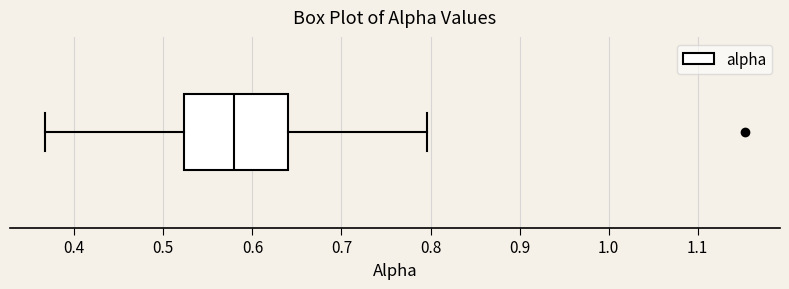

Read this box plot against the x-axis: the position of the median line, the range covered by the box, and the ends of both whiskers. The values are not printed on the chart, so give them approximately, as read against the axis.

median 0.58, box 0.52 to 0.64, whiskers 0.37 to 0.80